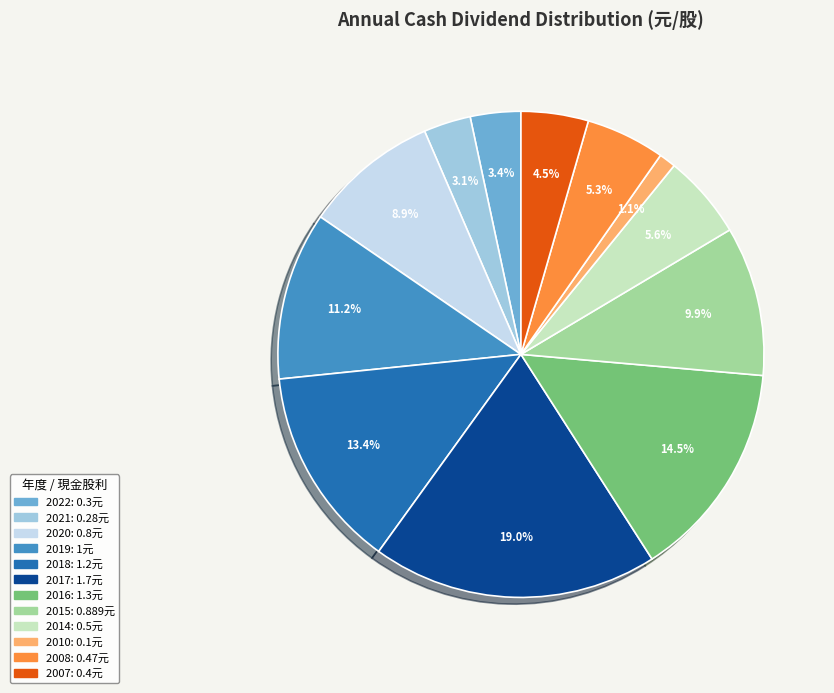

How many slices are in this pie chart?

12